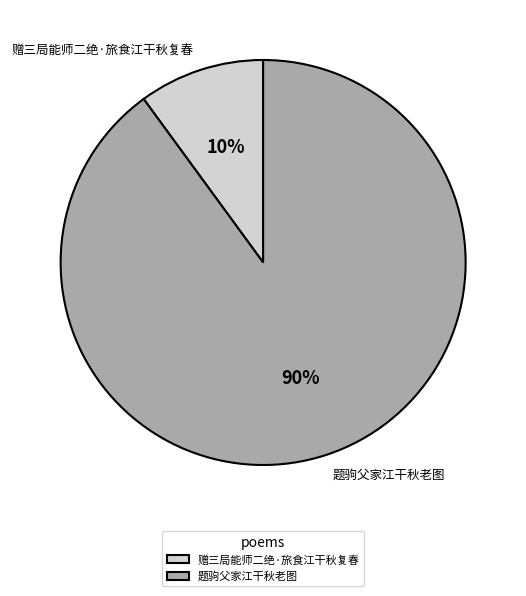

What is the ratio of the value at 题驹父家江干秋老图 to the value at 赠三局能师二绝·旅食江干秋复春?

9.0